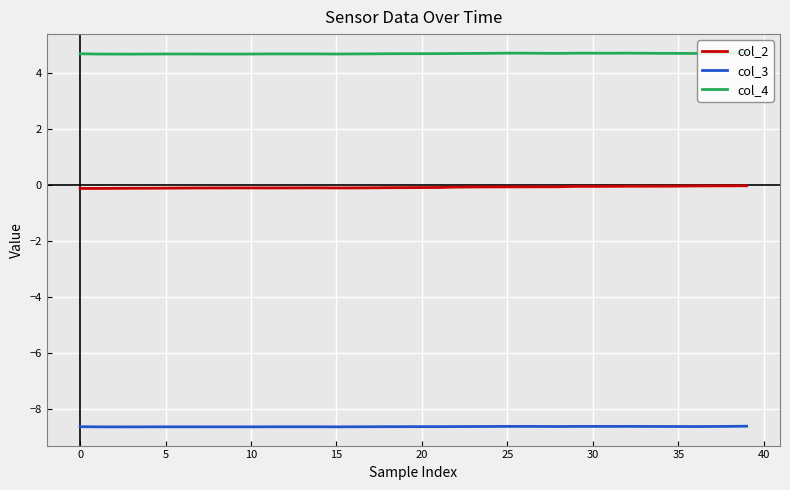

List the series in order of their peak value, highest first.

col_4, col_2, col_3